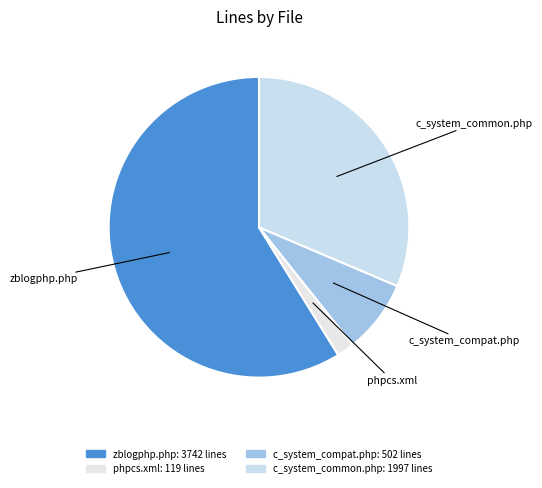

Rank the categories by value from lowest to highest.

XML (phpcs.xml), PHP (c_system_compat.php), PHP (c_system_common.php), PHP (zblogphp.php)